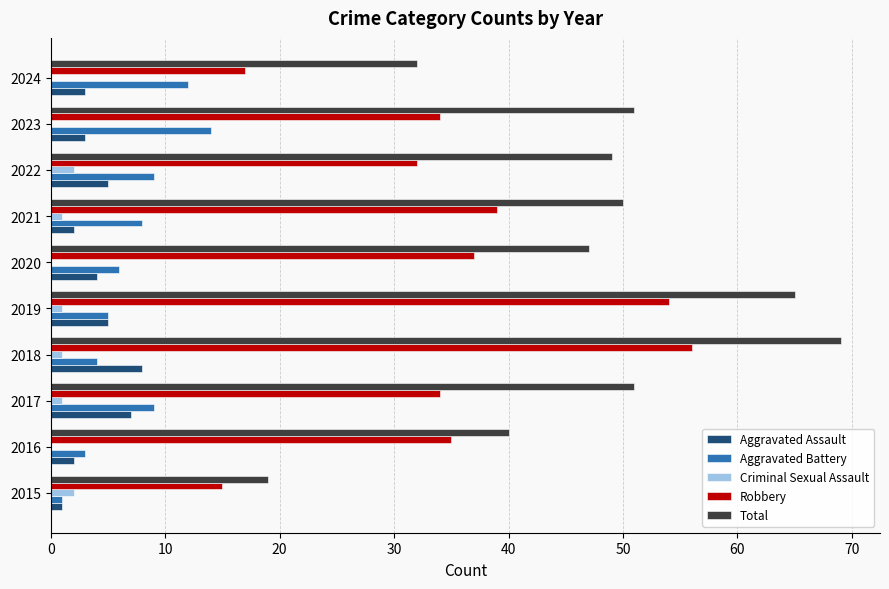

What is the approximate value of Aggravated Battery at 2023?

14